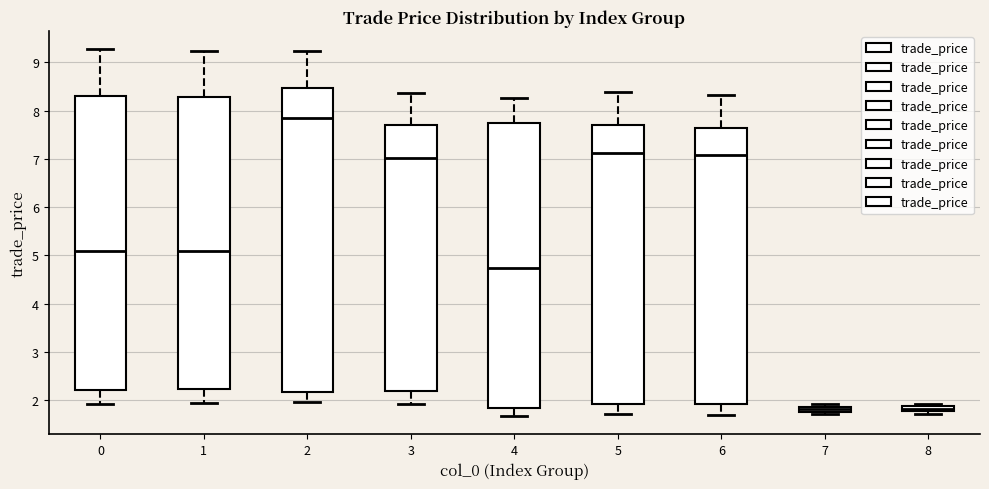

Which box is the tallest, from its lower edge to its upper edge?

2